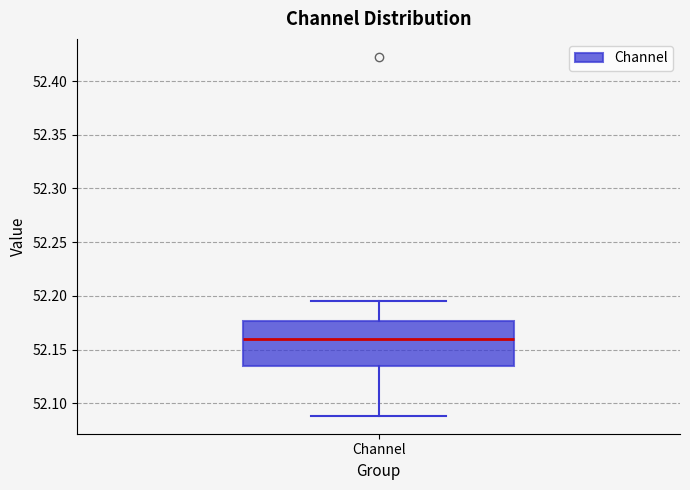

Transcribe this box plot: give where the median line is, the range the box spans, and where the two whiskers end, as read against the y-axis. The values are not printed on the chart, so give them approximately, as read against the axis.

median 52.160, box 52.135 to 52.175, whiskers 52.090 to 52.195